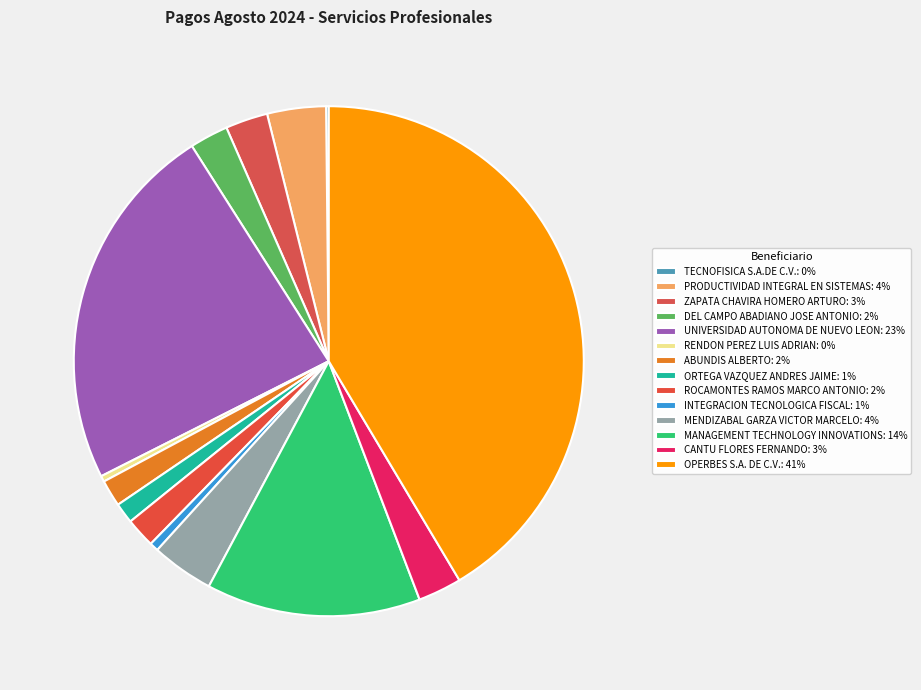

What is the change in value from ZAPATA CHAVIRA HOMERO ARTURO to ABUNDIS ALBERTO?

-23913.1